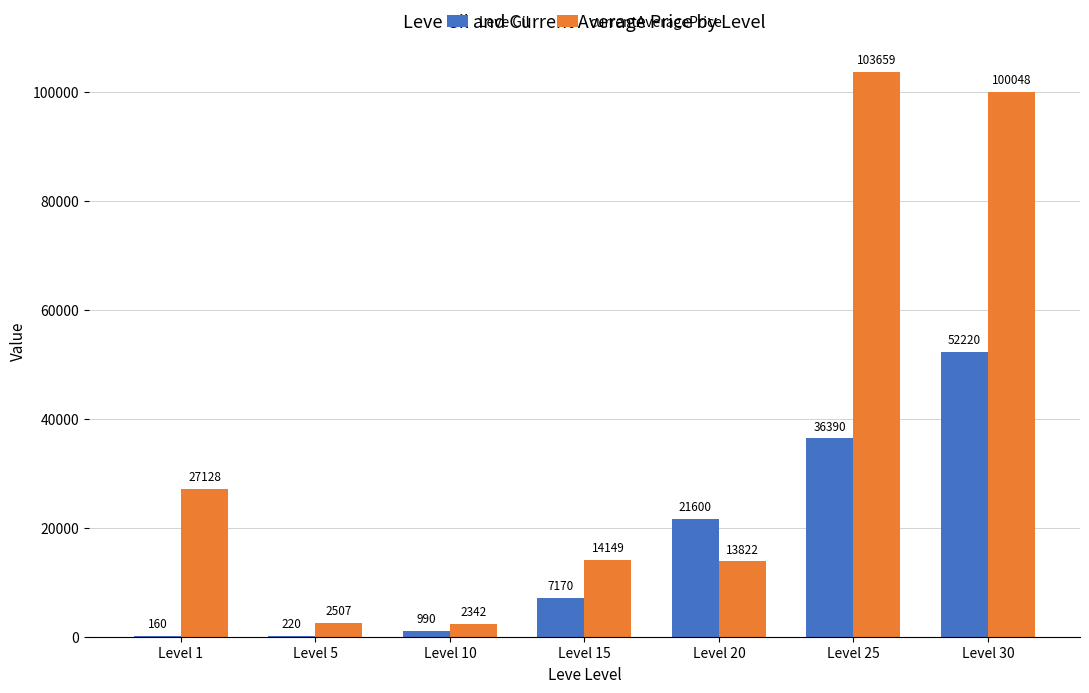

Which series has the largest total across all categories?

currentAveragePrice